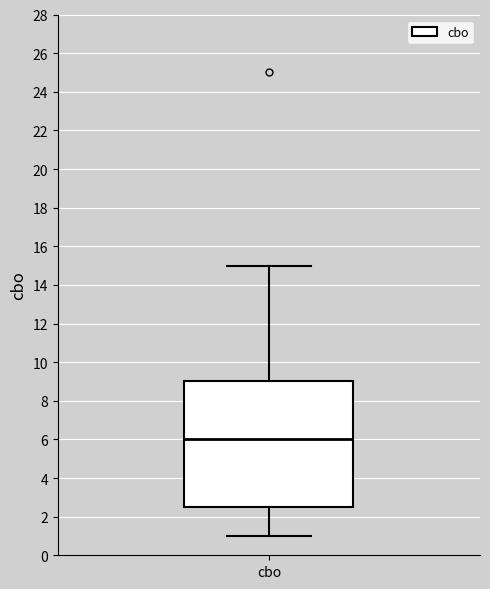

Where is the upper edge of the box for cbo on the y-axis? The values are not printed on the chart, so give them approximately, as read against the axis.

9.0